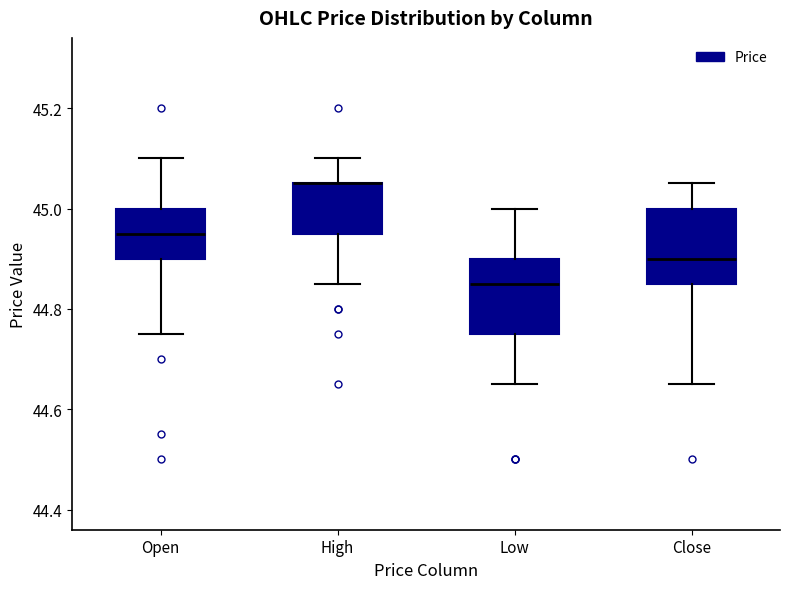

Where does the upper whisker of the box for High end on the y-axis? The values are not printed on the chart, so give them approximately, as read against the axis.

45.10